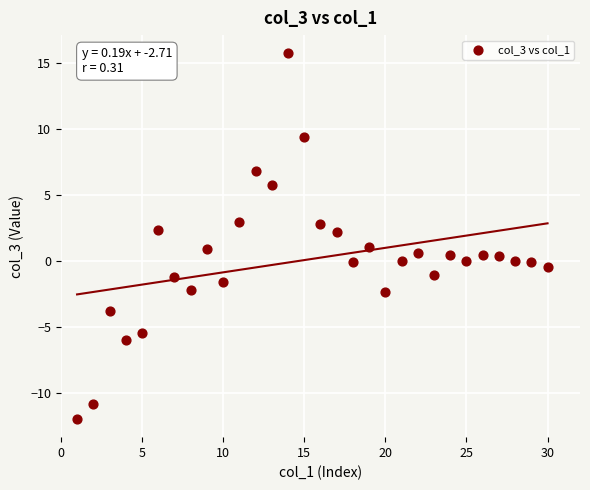

What is the range of X values (max minus min)?

29.0